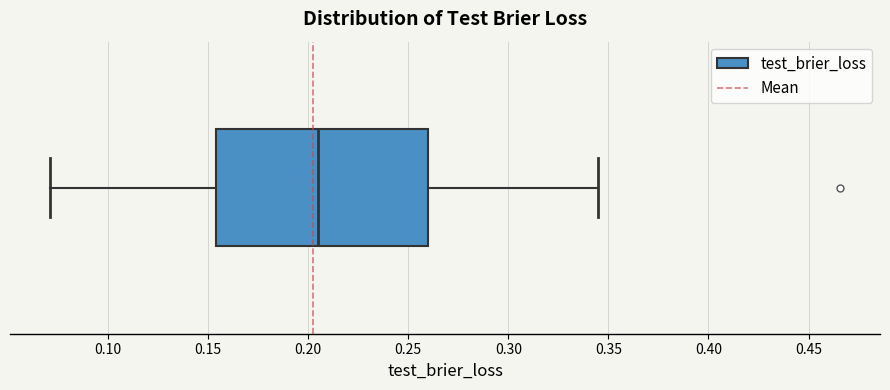

Transcribe this box plot: give where the median line is, the range the box spans, and where the two whiskers end, as read against the x-axis. The values are not printed on the chart, so give them approximately, as read against the axis.

median 0.205, box 0.155 to 0.260, whiskers 0.070 to 0.345